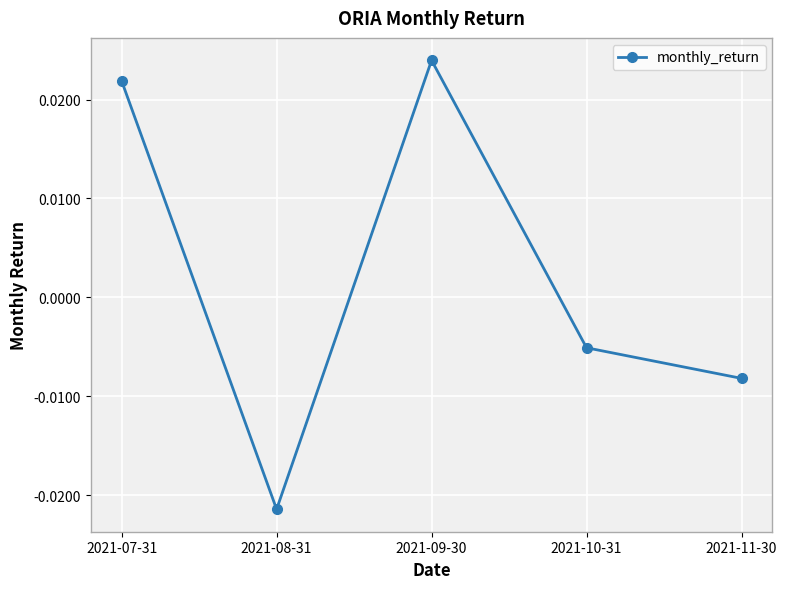

How many data points does each series have?

5